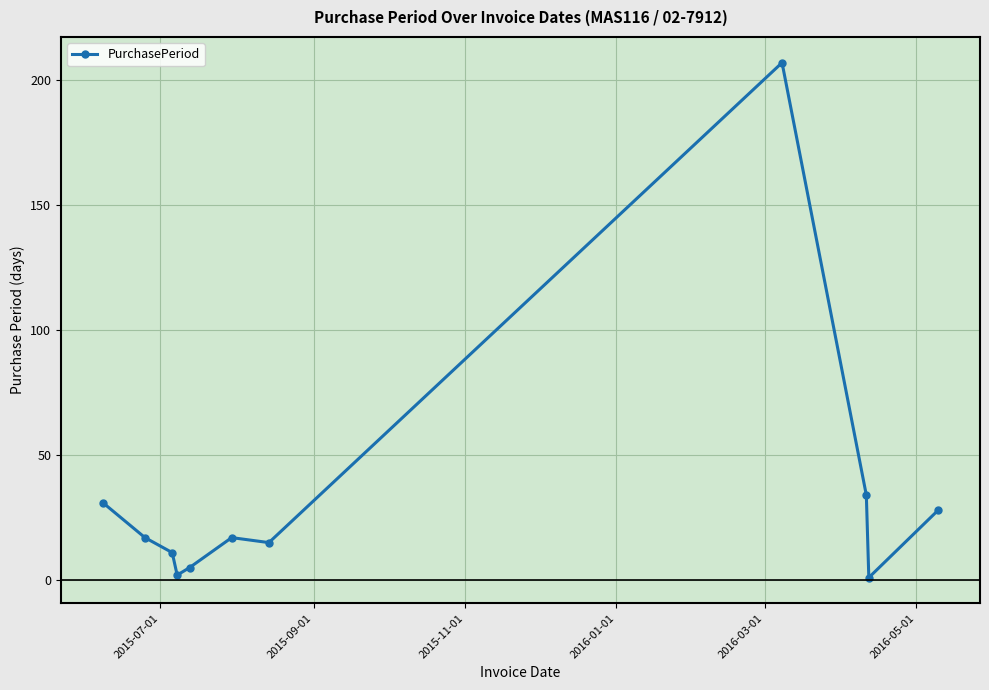

How many values are below 17?

5